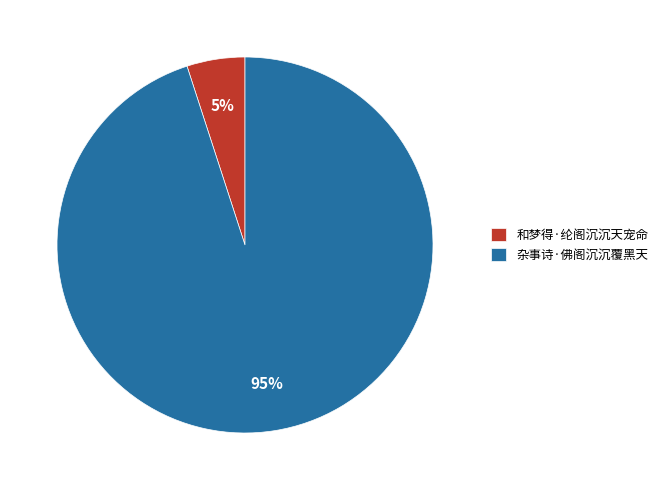

Rank the categories by value from highest to lowest.

杂事诗·佛阁沉沉覆黑天, 和梦得·纶阁沉沉天宠命